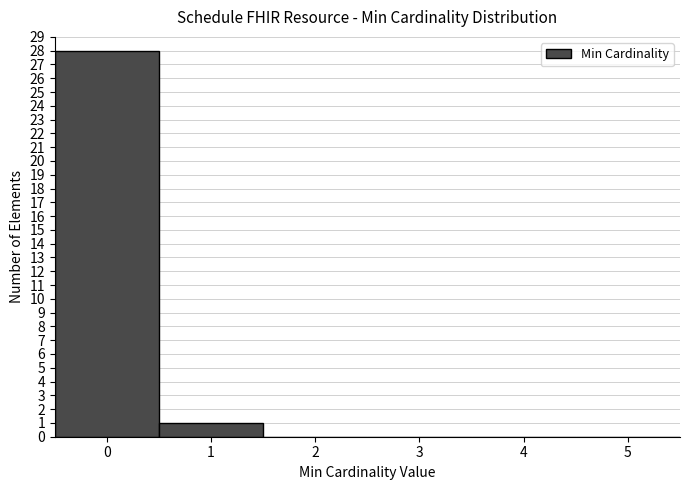

How tall is the bar that spans 0.5 to 1.5 on the x-axis? The values are not printed on the chart, so give them approximately, as read against the axis.

1